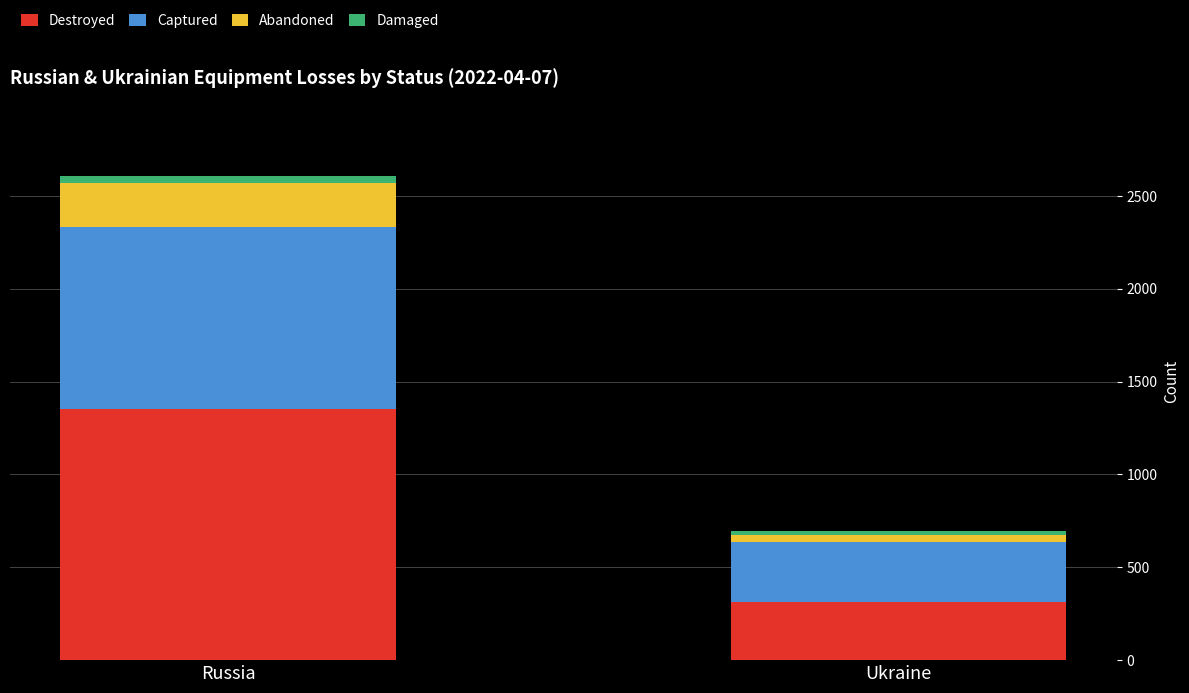

At which label does Destroyed reach its minimum?

Ukraine